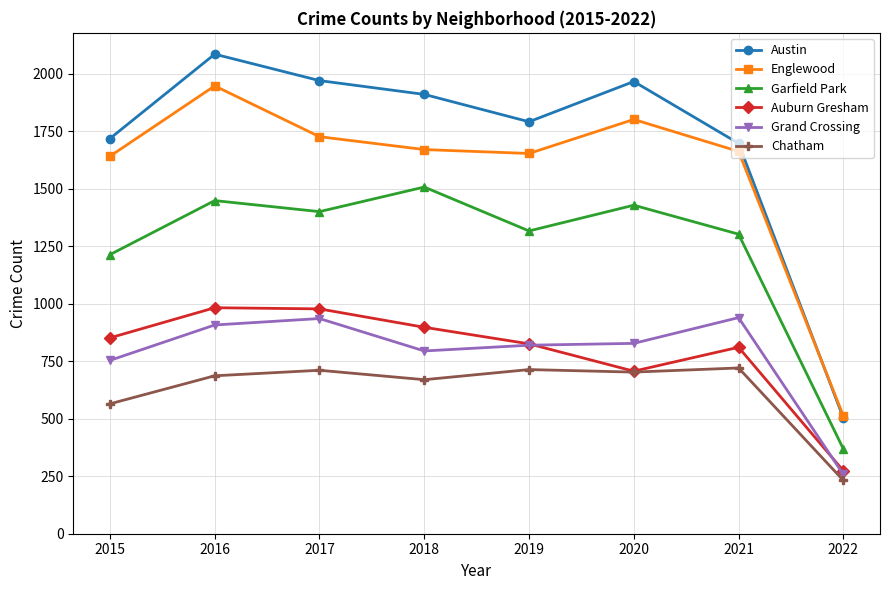

What is the sum of all Englewood values?

12620